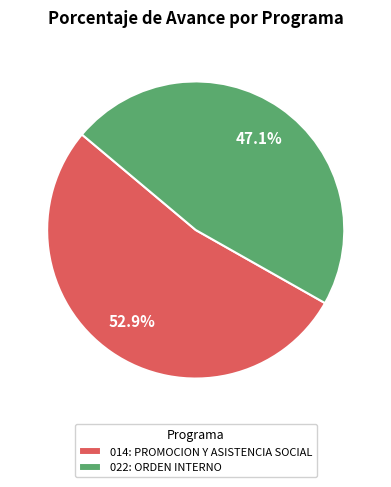

To the nearest percent, what portion does 014: PROMOCION Y ASISTENCIA SOCIAL represent?

53%